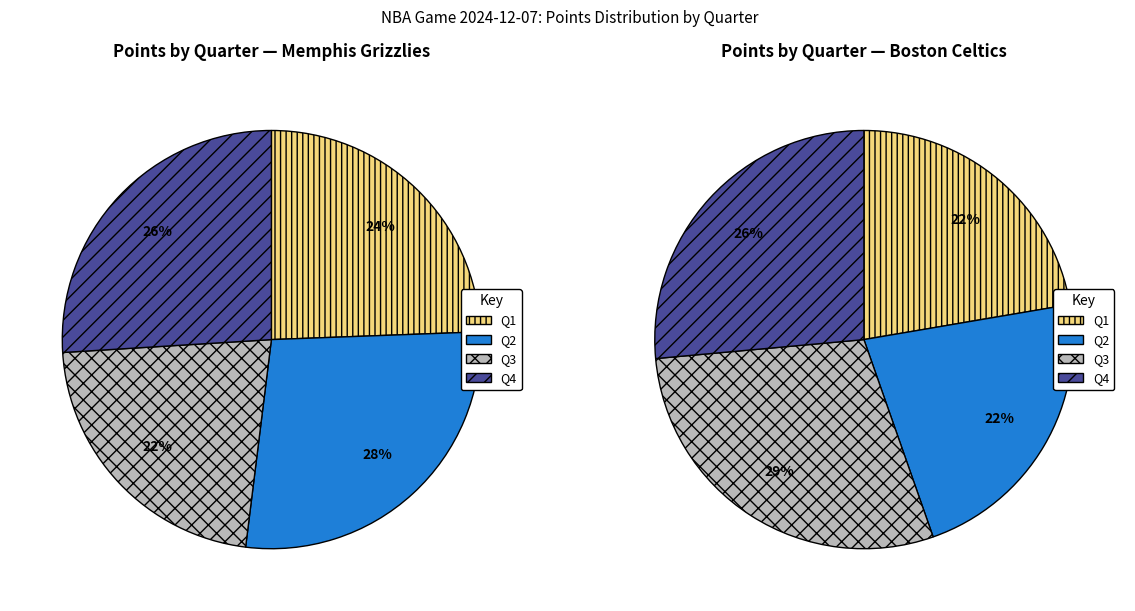

Is the sum of BOS and MEM greater than half?

Yes